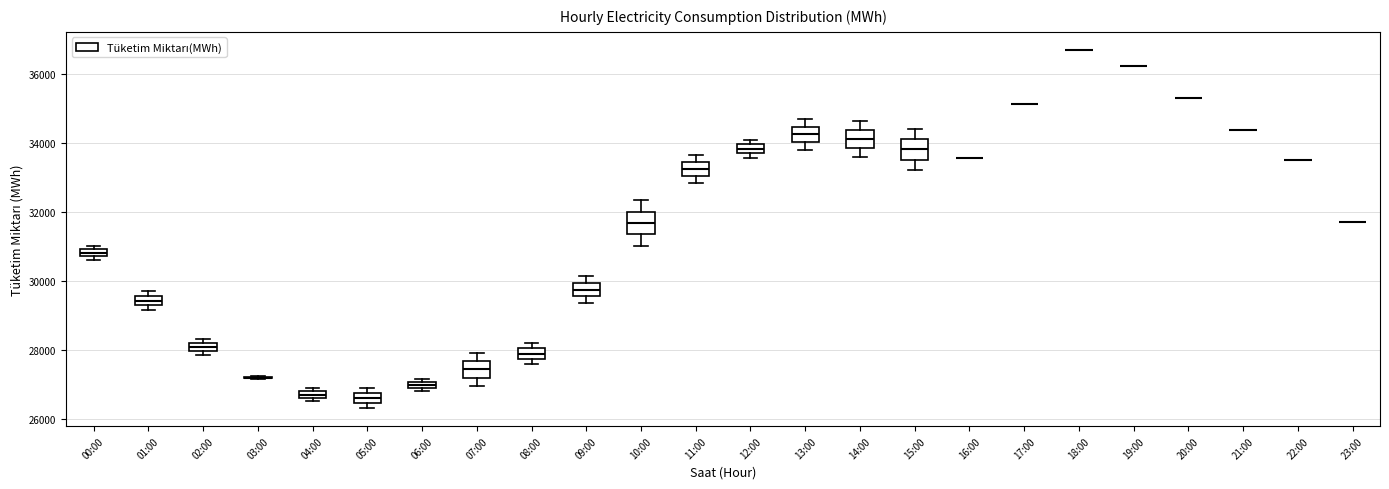

Where is the upper edge of the box for 14:00 on the y-axis? The values are not printed on the chart, so give them approximately, as read against the axis.

34400